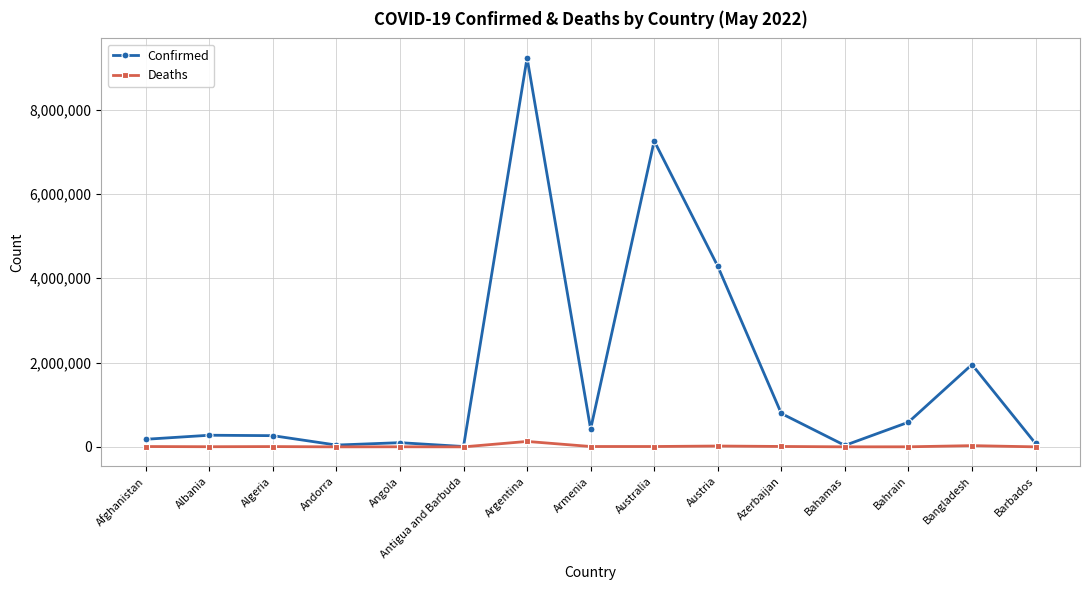

The value of Confirmed at Australia is 7259752. True or false?

True